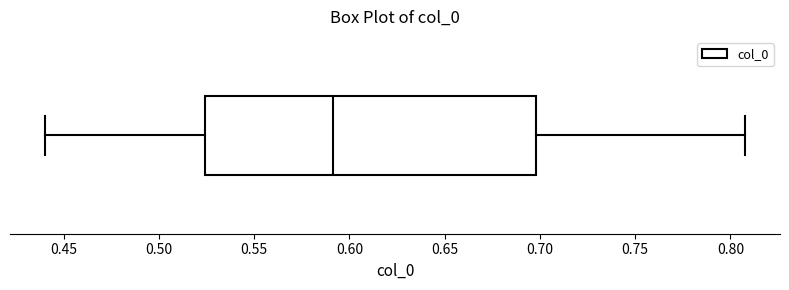

Transcribe this box plot: give where the median line is, the range the box spans, and where the two whiskers end, as read against the x-axis. The values are not printed on the chart, so give them approximately, as read against the axis.

median 0.590, box 0.525 to 0.700, whiskers 0.440 to 0.810